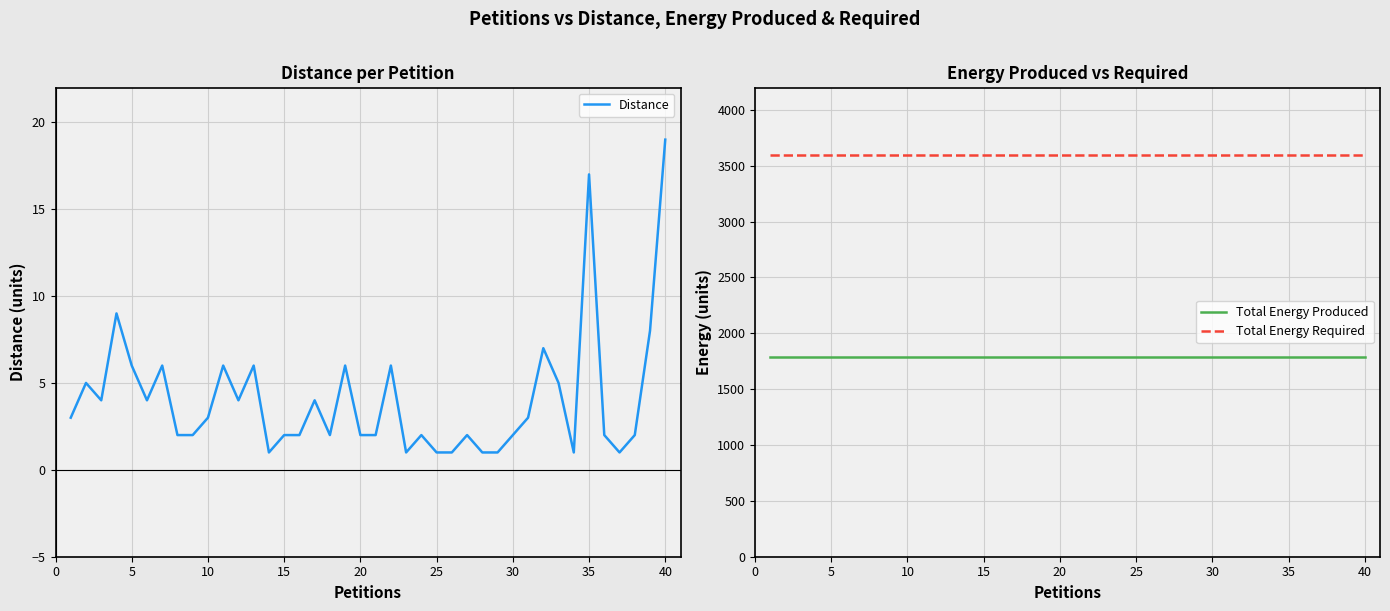

Which series has the widest spread of values?

Distance